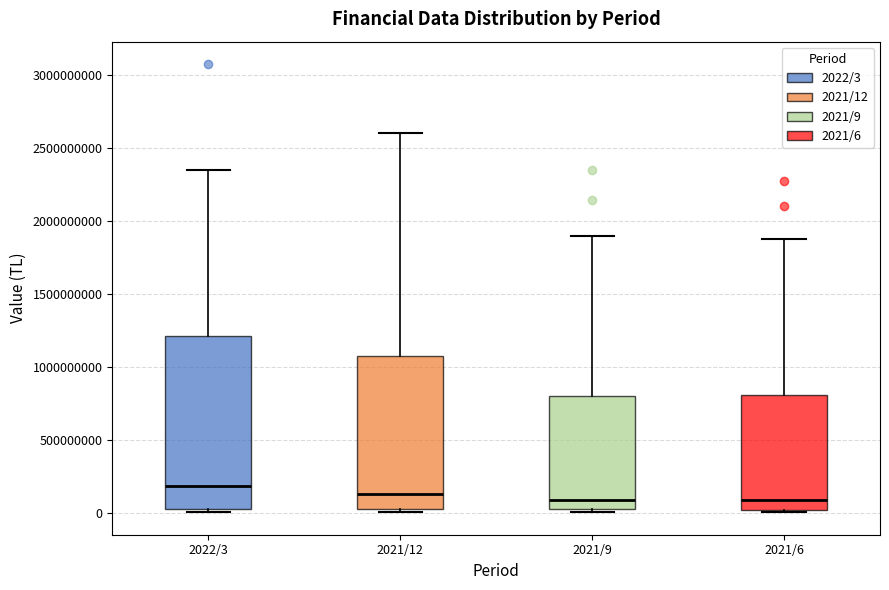

Which box has the highest median line?

2022/3